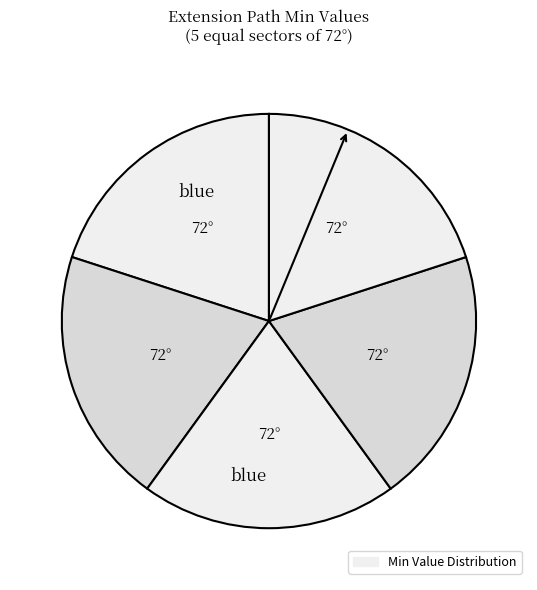

Count the number of slices in the pie.

5